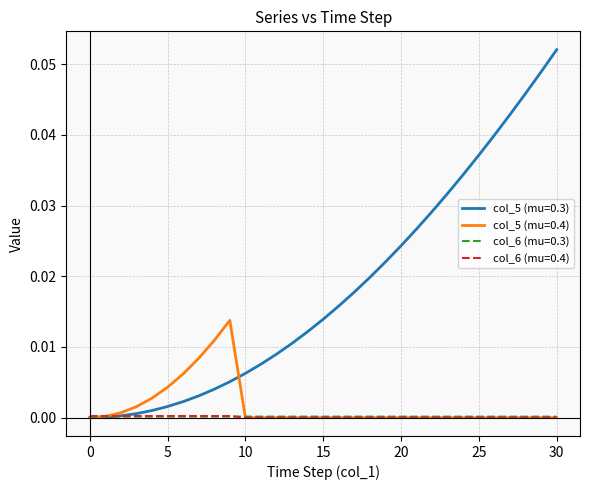

Which series has the largest range (max minus min)?

col_5 (mu=0.3)